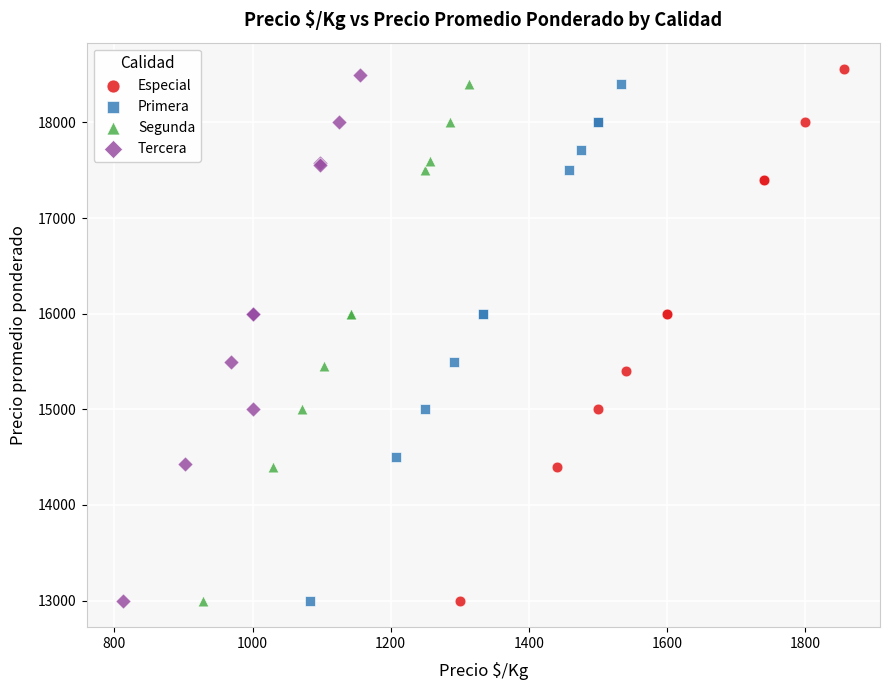

Which series has the widest spread of Y values?

Especial